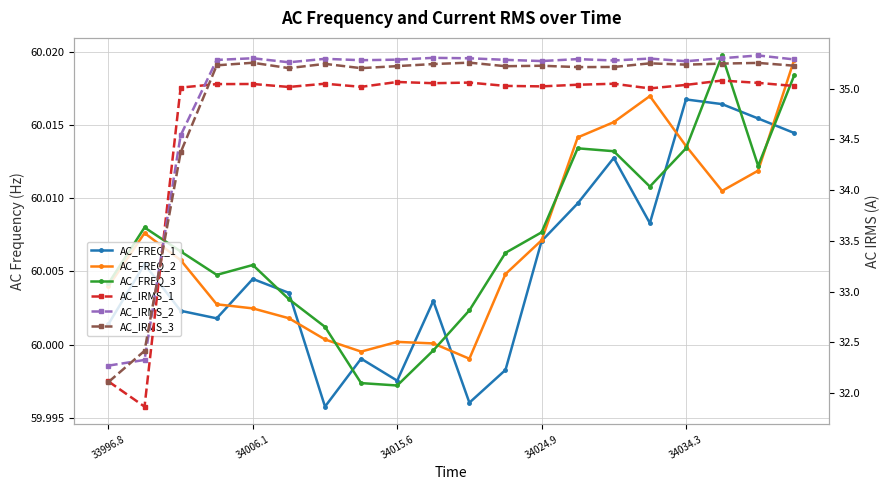

Which series ends up on top after the final intersection of AC_FREQ_1 and AC_FREQ_2?

AC_FREQ_2